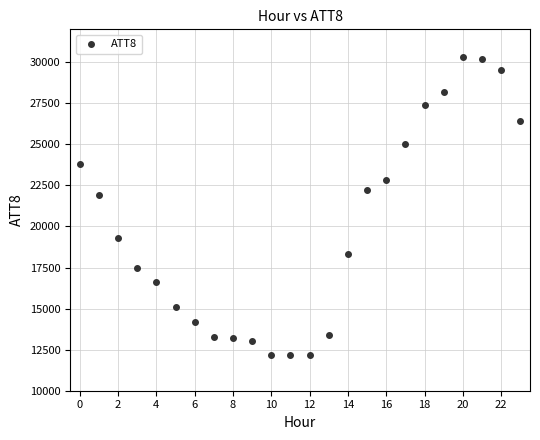

What Y value in the scatter plot is closest to 21250?

21900